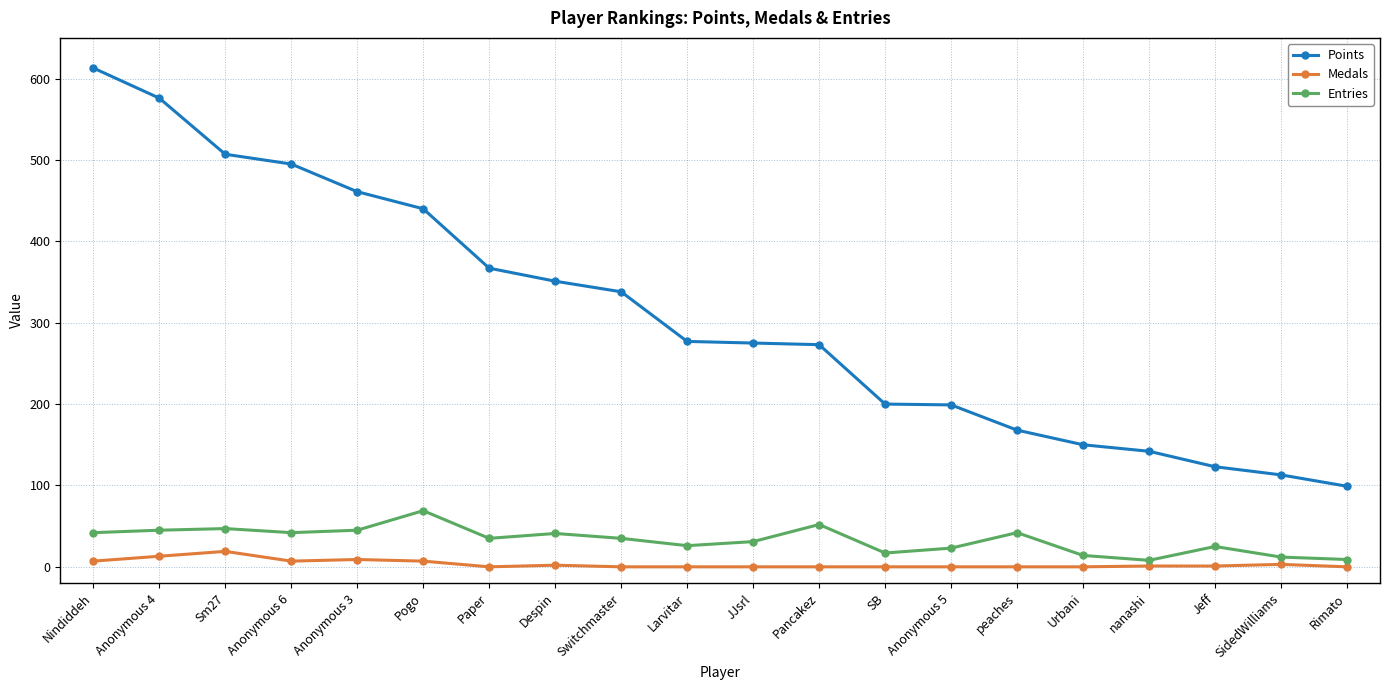

Is this an area chart (filled region under the line)?

No